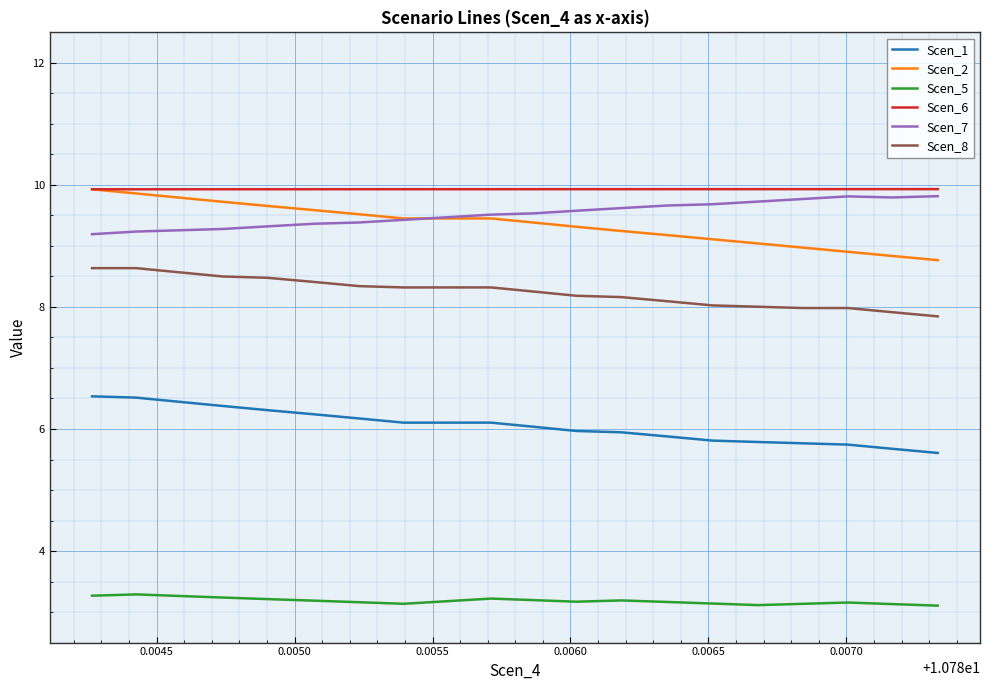

Which series has the largest total across all categories?

Scen_6